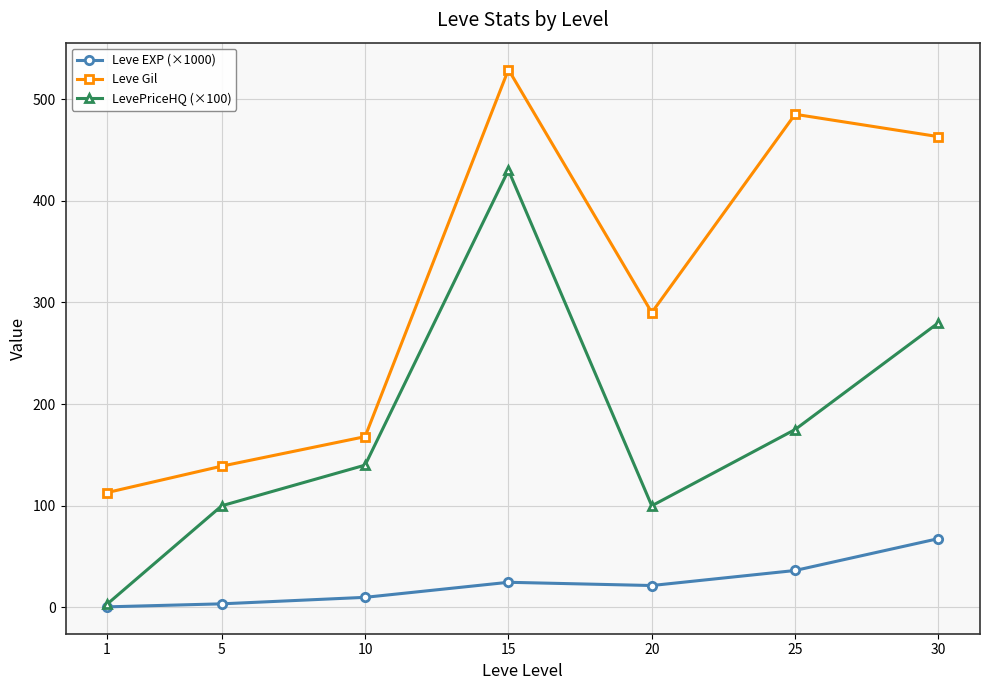

Between 10 and 15, which series saw the biggest shift?

Leve Gil